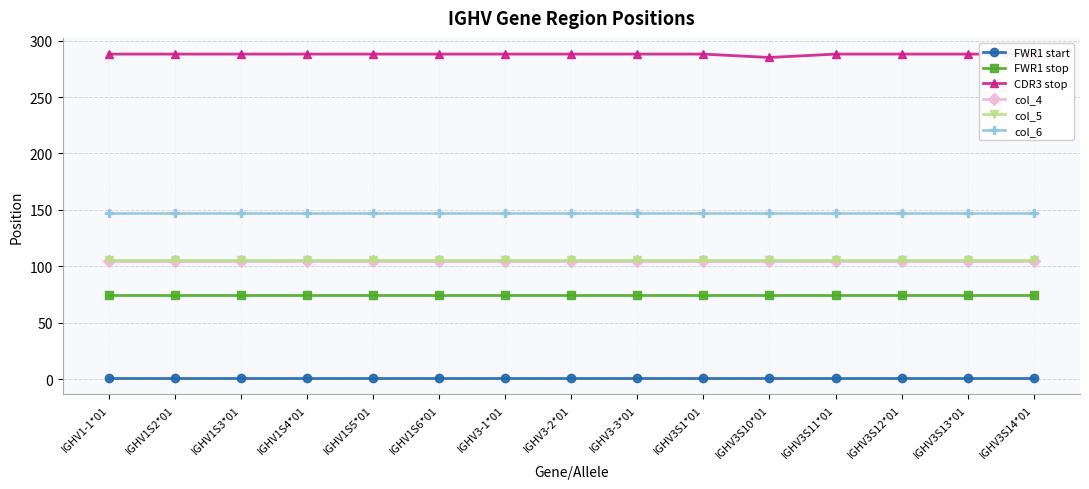

At which category is the sum across all series the highest?

IGHV1-1*01